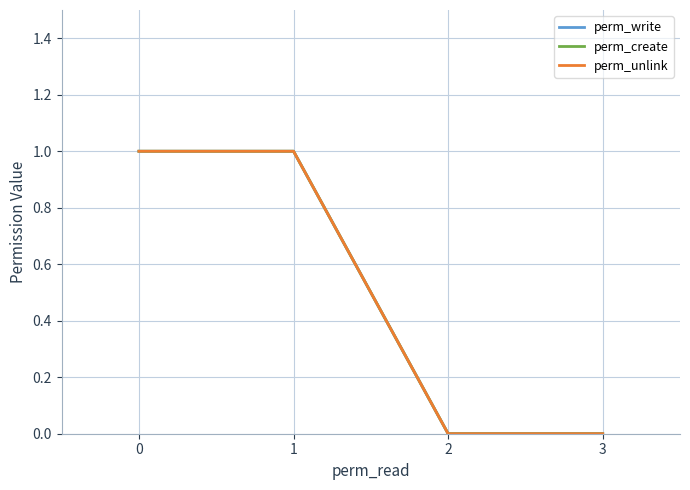

Is this an area chart (filled region under the line)?

No